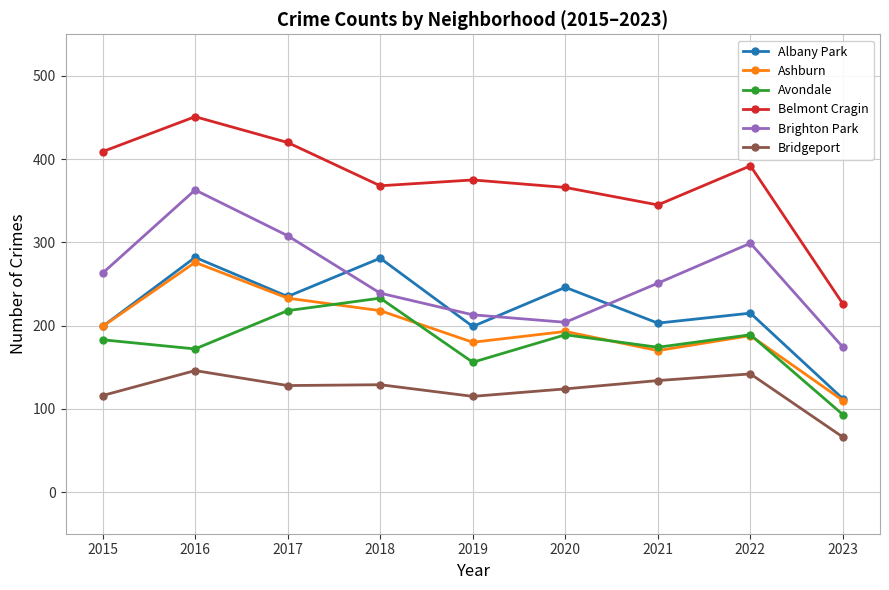

The Belmont Cragin series shows 368 at 2018. True or false?

True